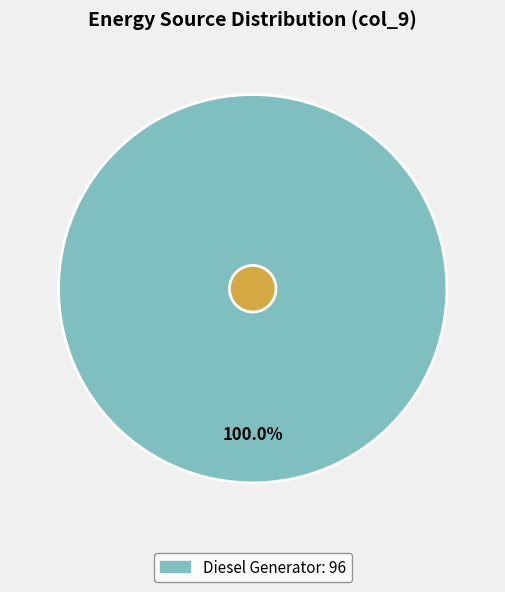

Does any single category account for the majority?

Yes